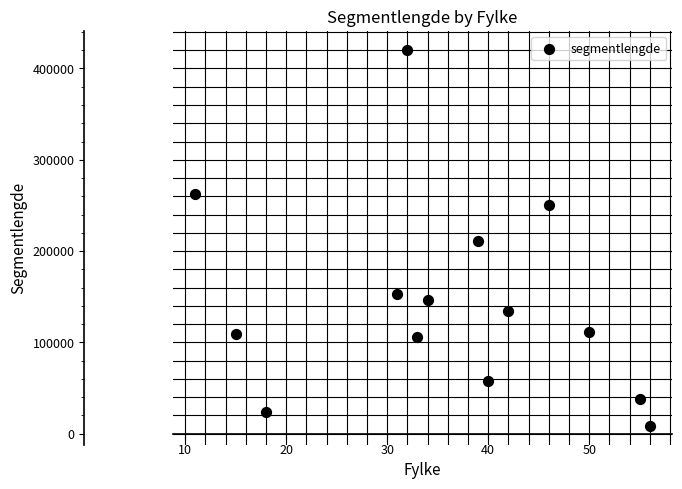

What is the range of X values (max minus min)?

45.0